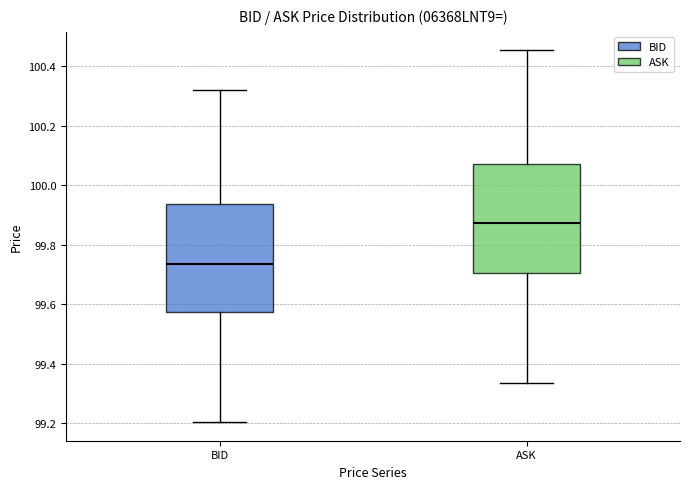

Where does the lower whisker of the box for ASK end on the y-axis? The values are not printed on the chart, so give them approximately, as read against the axis.

99.34